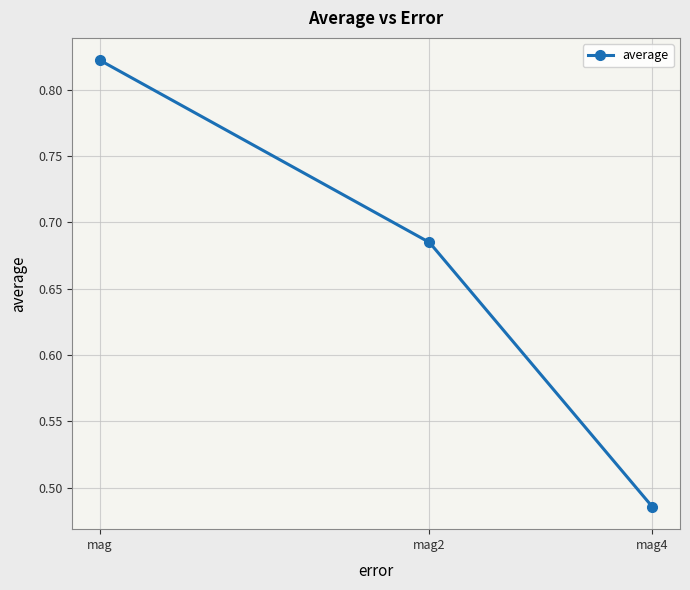

What is the difference between the maximum and minimum values?

0.3